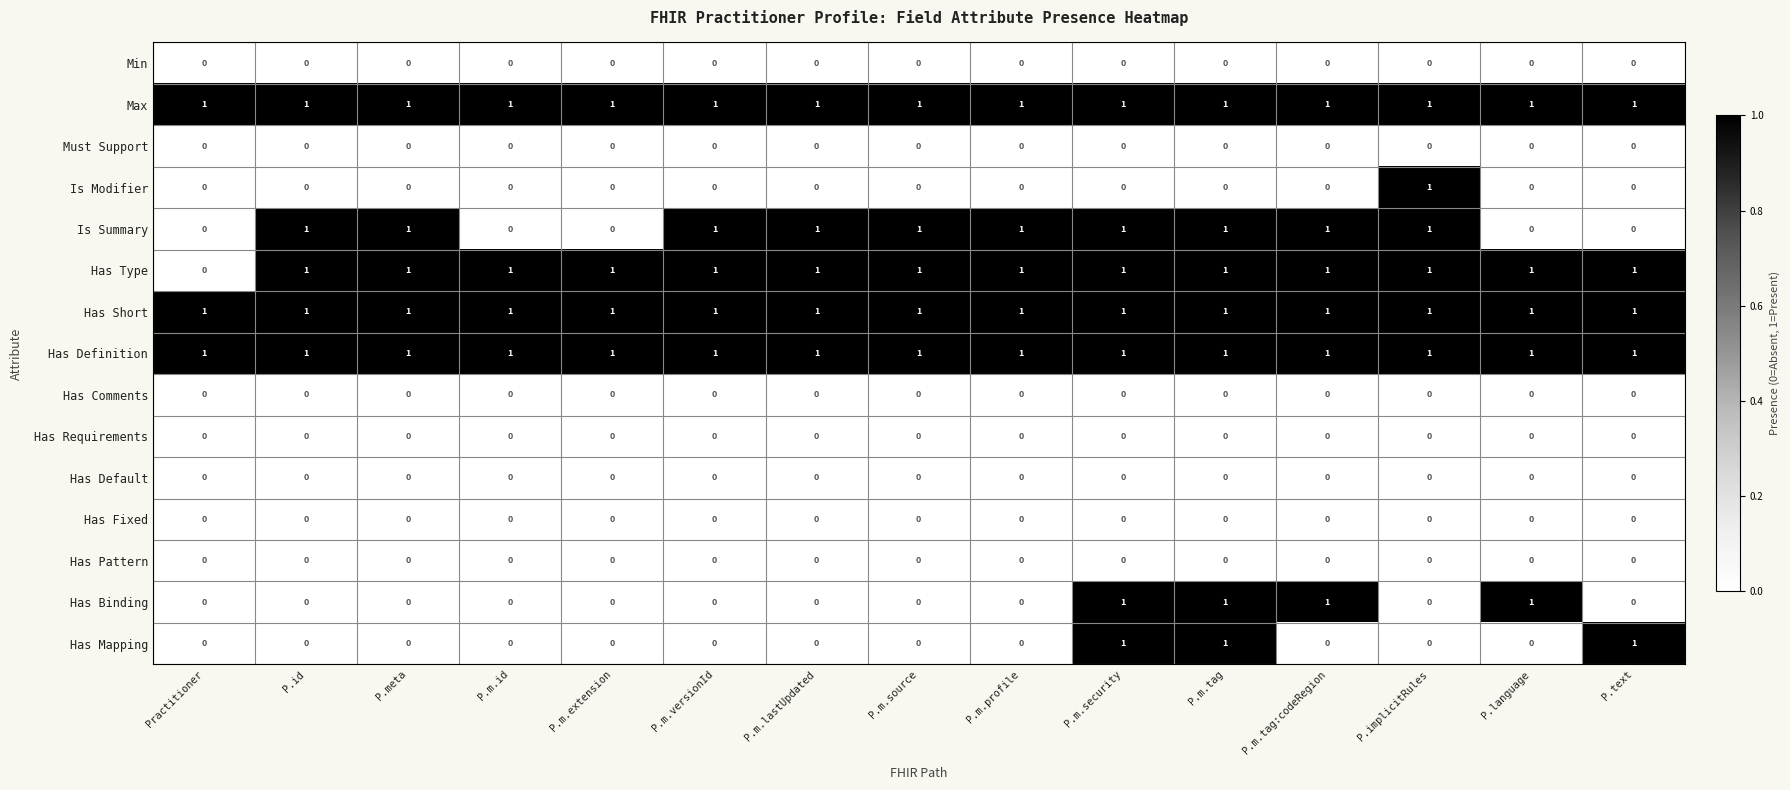

The Has Type series shows 0 at P.m.source. True or false?

False